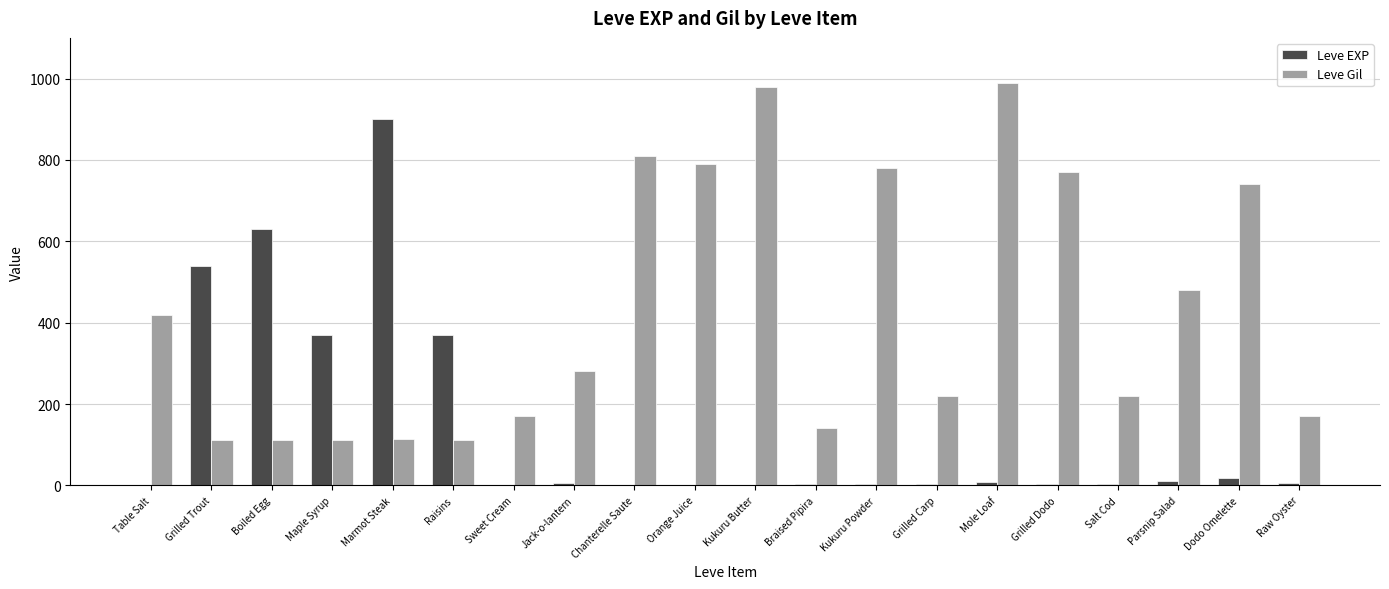

What is the greatest value displayed?

990